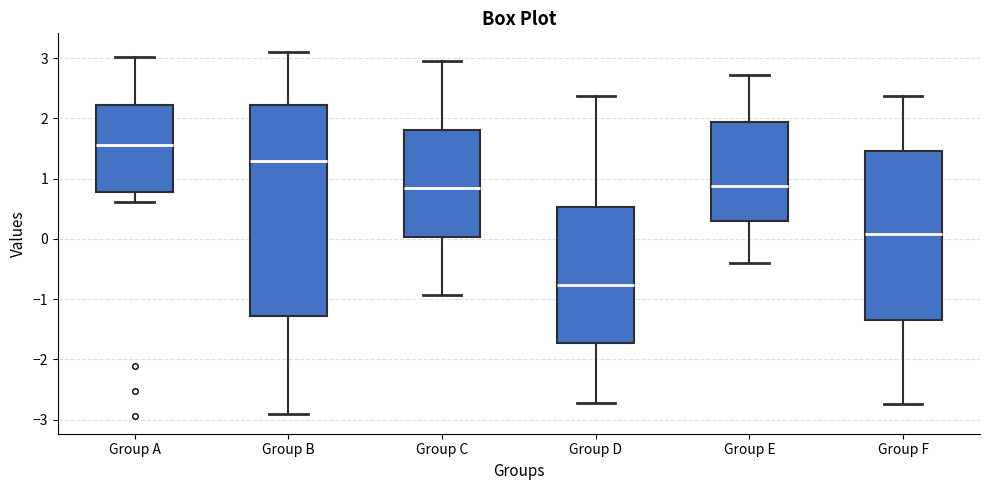

Reading left to right, read every box against the y-axis: the position of its median line, the range the box covers, and the ends of its whiskers. The values are not printed on the chart, so give them approximately, as read against the axis.

Group A: median 1.6, box 0.8 to 2.2, whiskers 0.6 to 3.0
Group B: median 1.3, box -1.3 to 2.2, whiskers -2.9 to 3.1
Group C: median 0.8, box 0.0 to 1.8, whiskers -0.9 to 2.9
Group D: median -0.8, box -1.7 to 0.5, whiskers -2.7 to 2.4
Group E: median 0.9, box 0.3 to 1.9, whiskers -0.4 to 2.7
Group F: median 0.1, box -1.4 to 1.5, whiskers -2.7 to 2.4